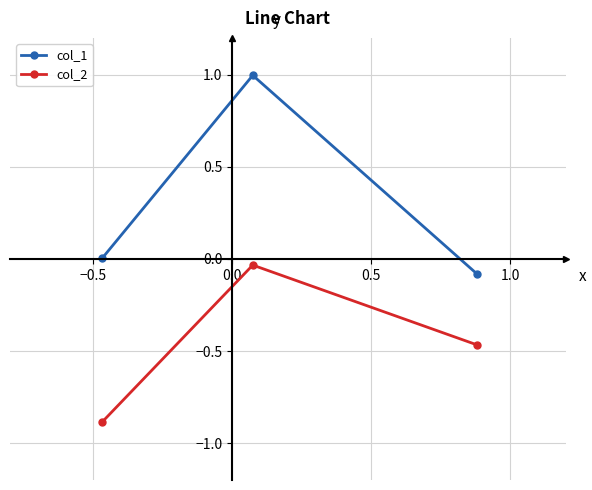

What is the greatest value displayed?

1.0